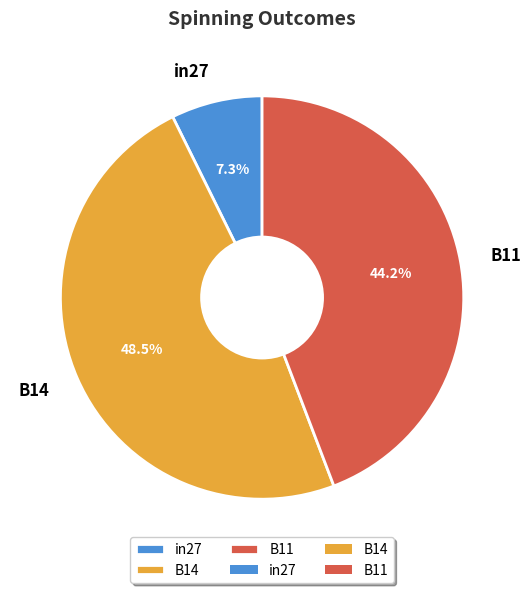

Between B14 and in27, which is larger?

B14